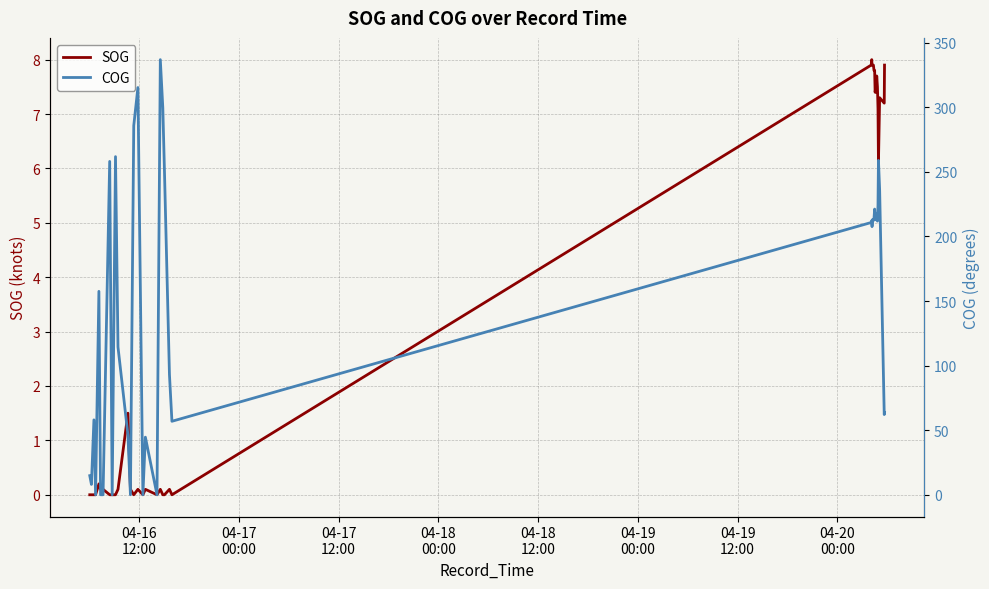

What is the highest value of the SOG series?

8.0